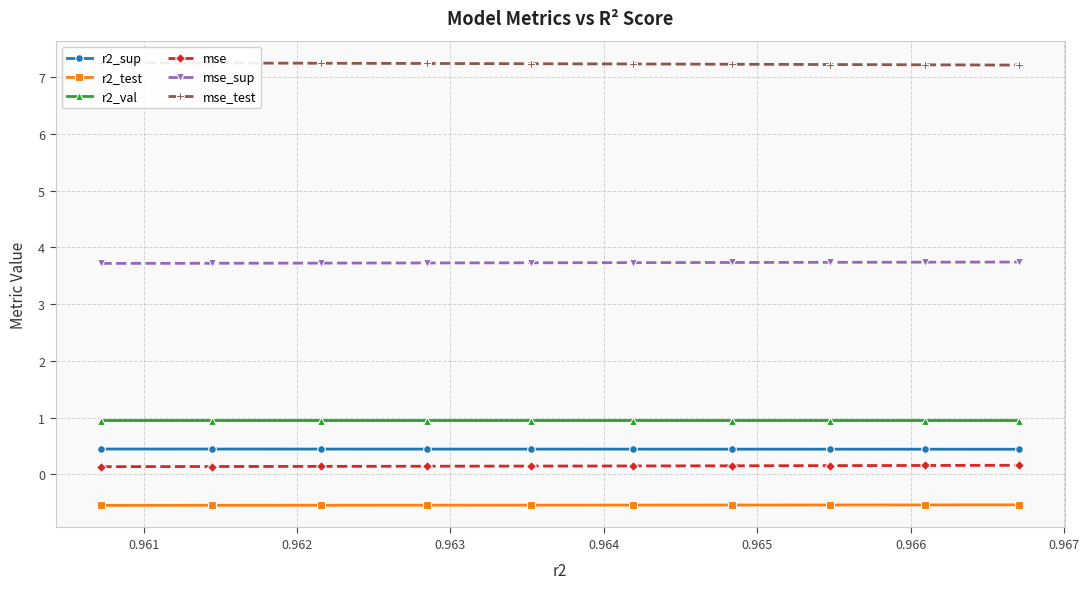

True or false: mse_test has more than 2 interior local peaks.

False